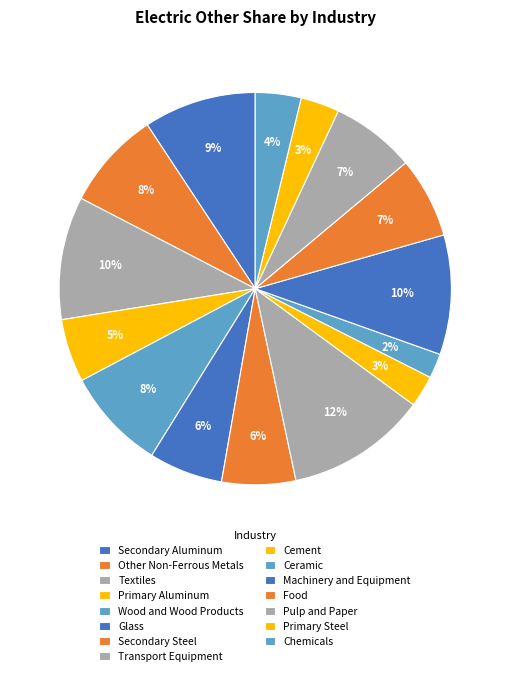

Count the number of slices in the pie.

15